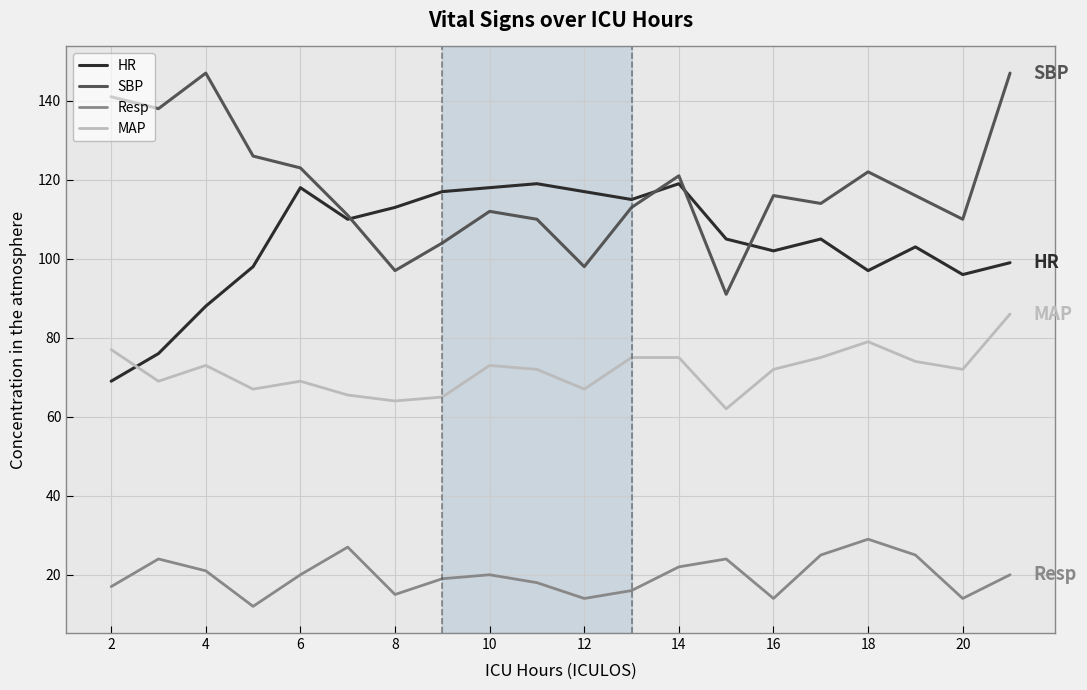

Rank the series by their maximum value, from lowest to highest.

Resp, MAP, HR, SBP